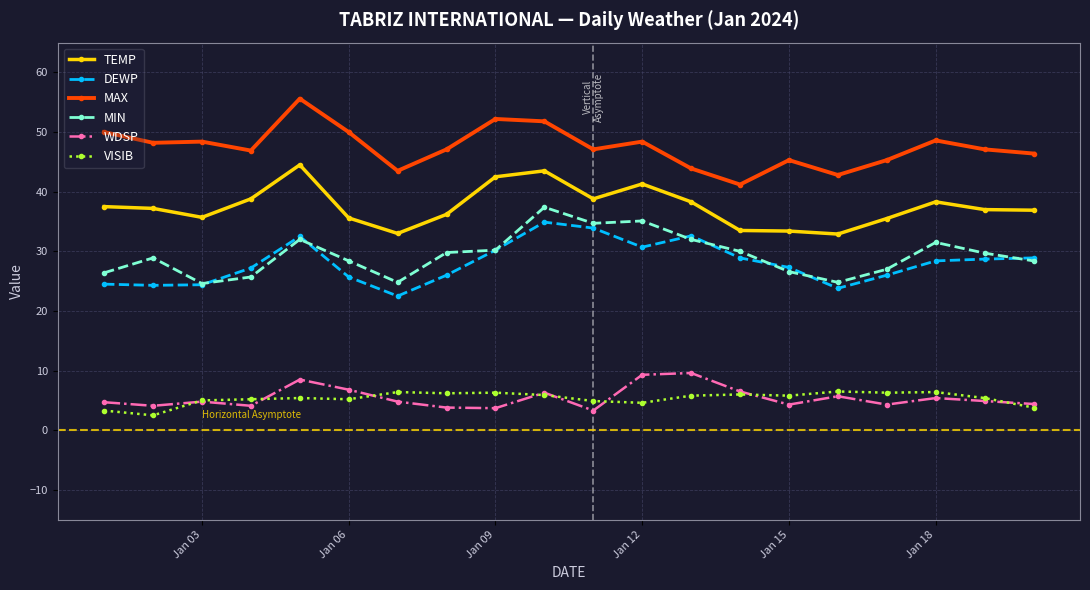

Does the chart have visible grid lines?

Yes